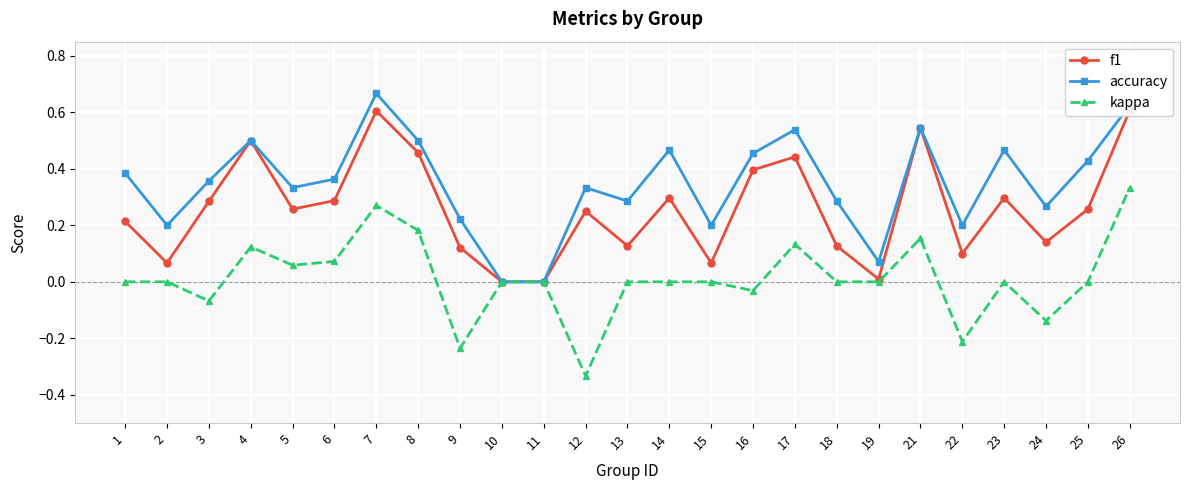

What are all the series names shown in the legend?

f1, accuracy, kappa